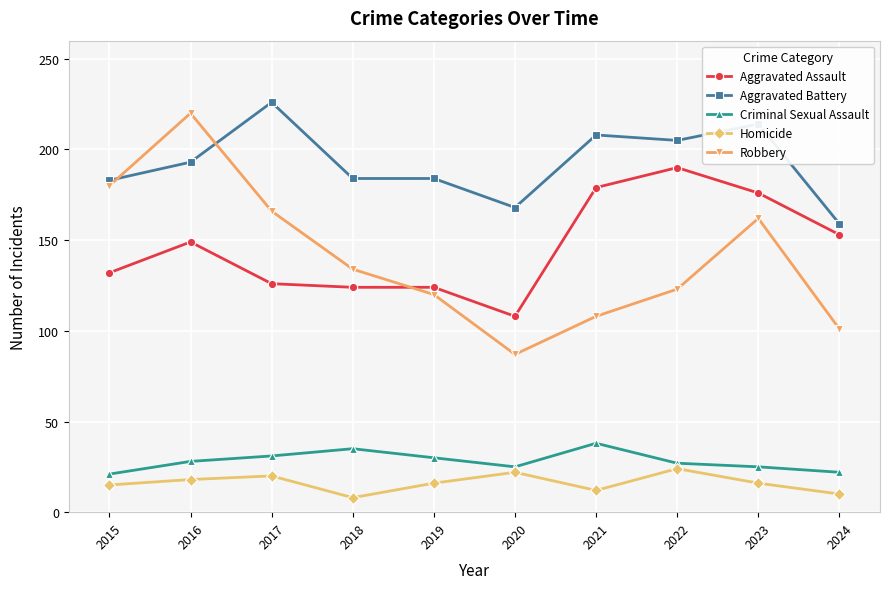

True or false: Homicide has a value of 15 at 2015.

True